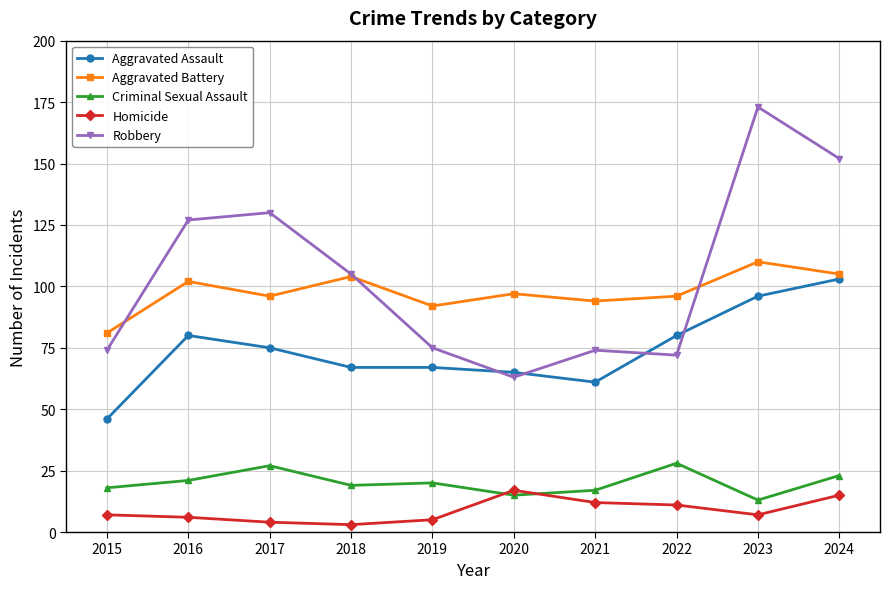

What is the sum of all Homicide values?

87